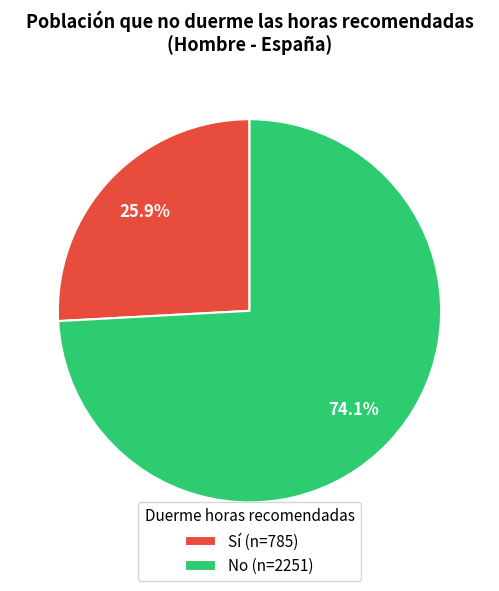

Is there any slice that represents more than half of the pie?

Yes